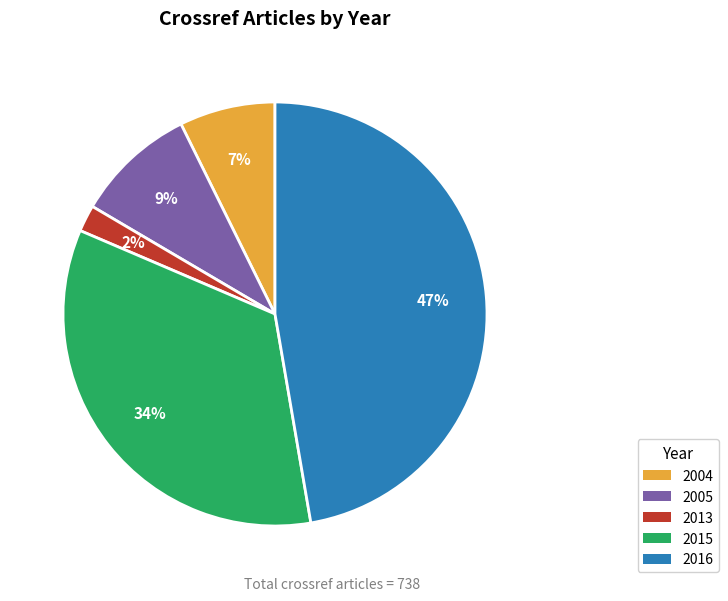

Is there any slice that represents more than half of the pie?

No